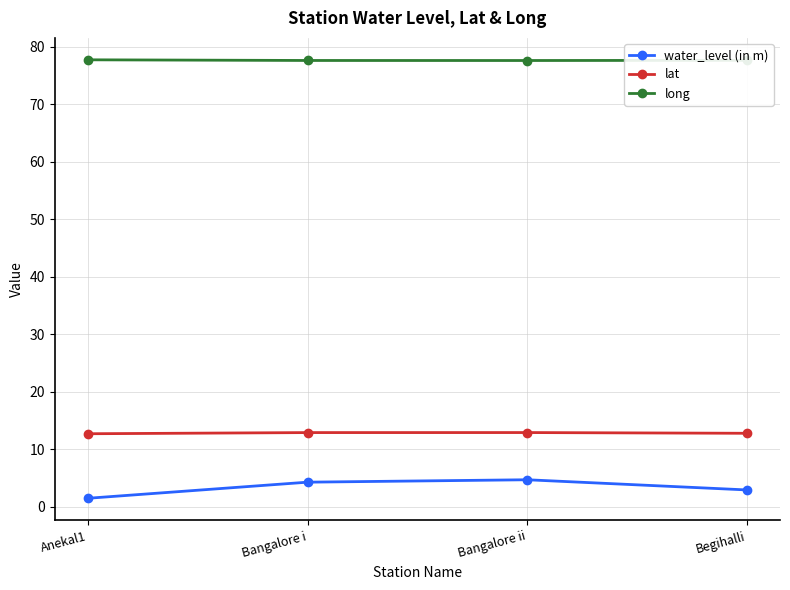

How many distinct data groups are displayed?

3